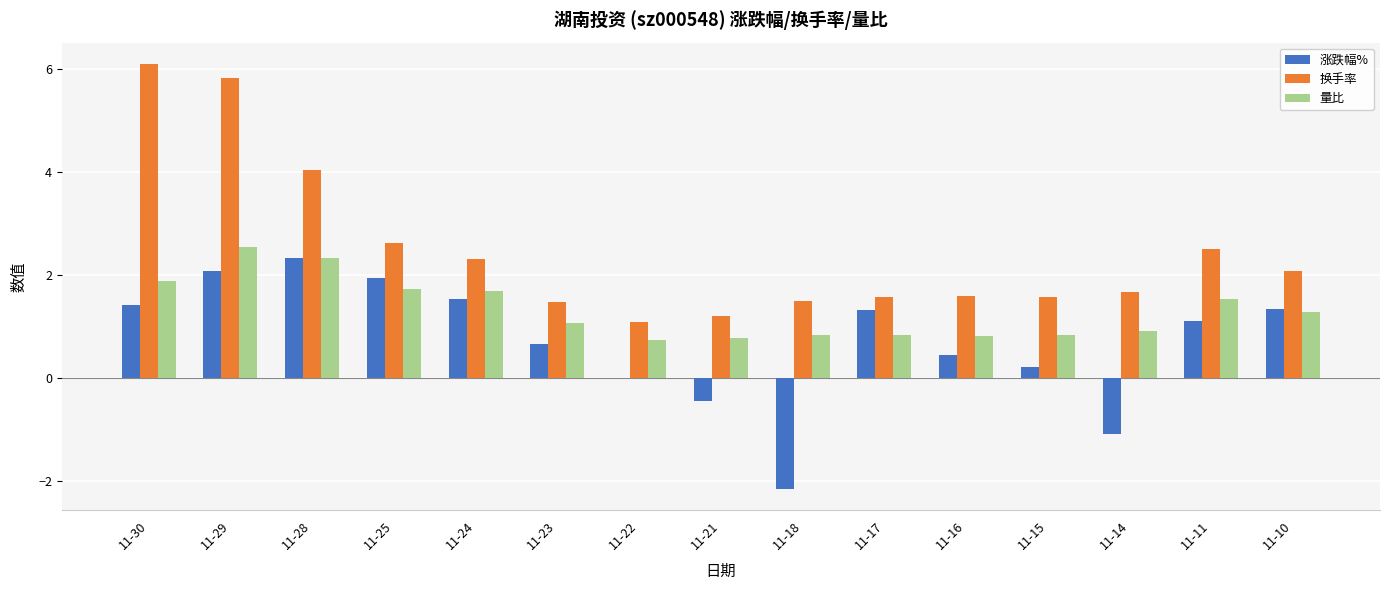

Is the value of 涨跌幅% at 11-21 greater than the value of 换手率 at 11-24?

No